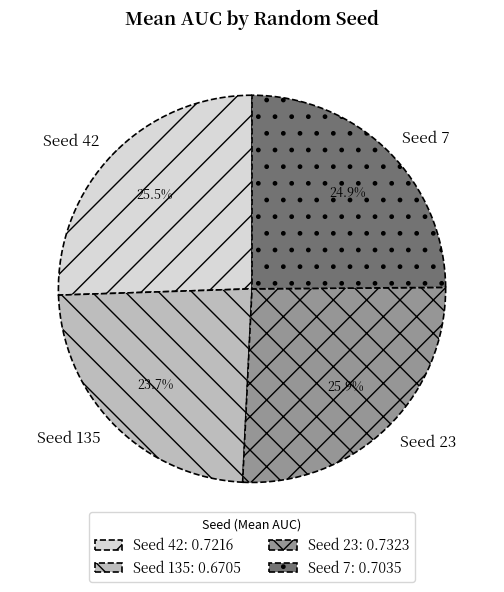

Is Seed 42 the majority of the pie?

No